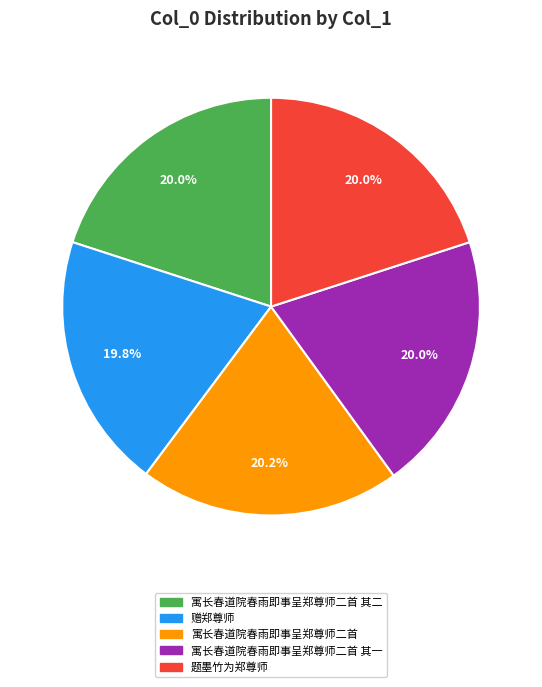

What percentage do 寓长春道院春雨即事呈郑尊师二首 and 寓长春道院春雨即事呈郑尊师二首 其一 together represent?

40.2%